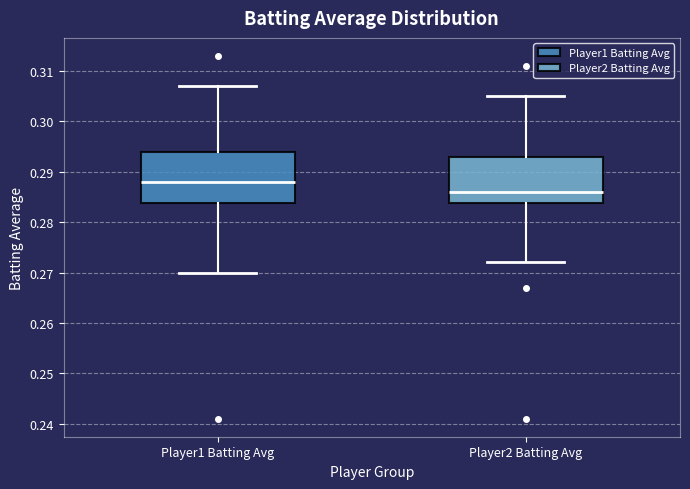

Reading left to right, transcribe this box plot: for each box, give where its median line is, the range the box spans, and where its two whiskers end, as read against the y-axis. The values are not printed on the chart, so give them approximately, as read against the axis.

Player1 Batting Avg: median 0.288, box 0.284 to 0.294, whiskers 0.270 to 0.307
Player2 Batting Avg: median 0.286, box 0.284 to 0.293, whiskers 0.272 to 0.305